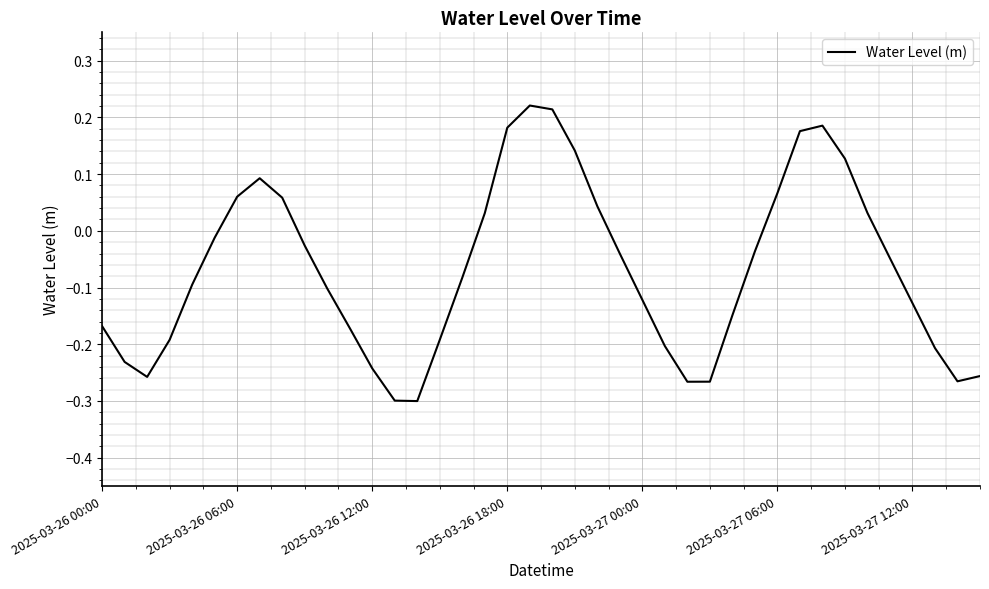

What is the difference between the maximum and minimum values?

0.5